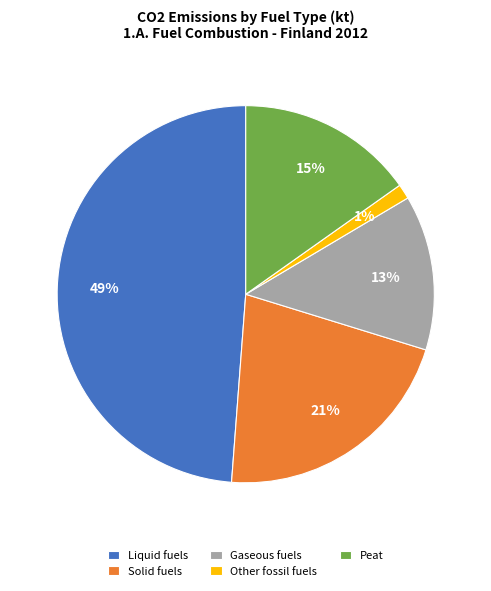

To the nearest percent, what is the average slice percentage?

20%